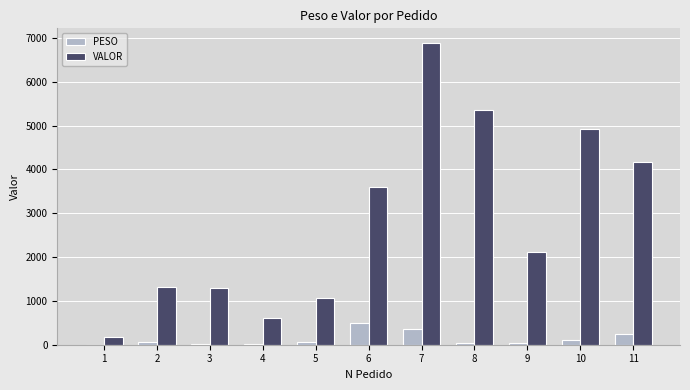

What value does the VALOR series have at 6?

3591.0